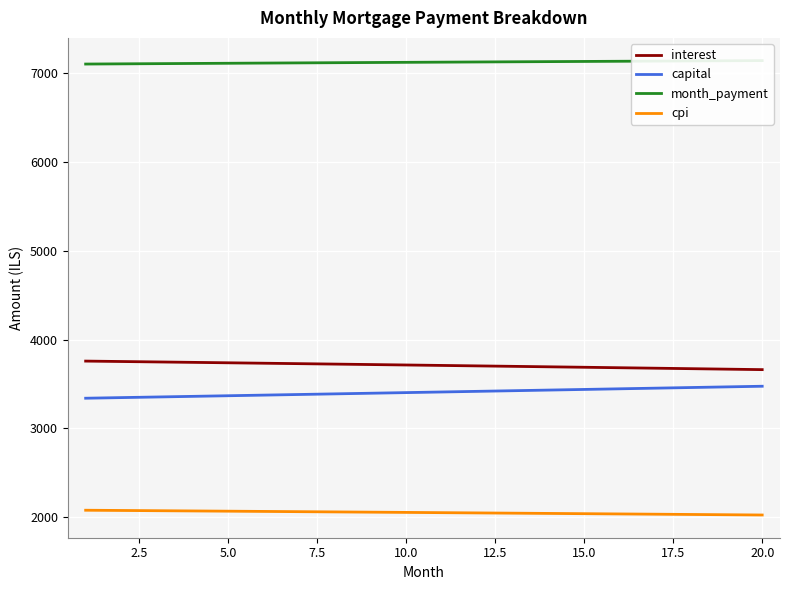

True or false: cpi and capital cross at least once.

False